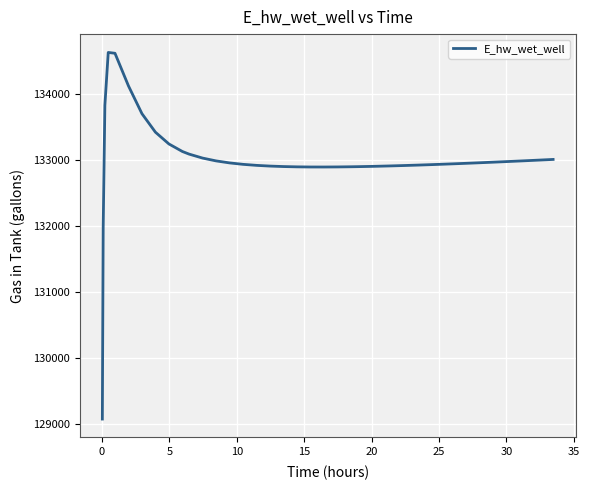

What is the difference between the maximum and minimum values?

5557.7